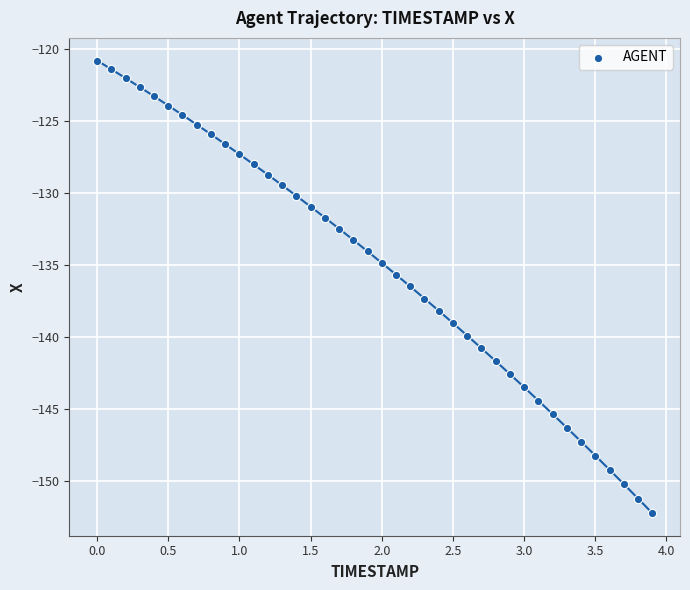

What is the range of X values (max minus min)?

3.9